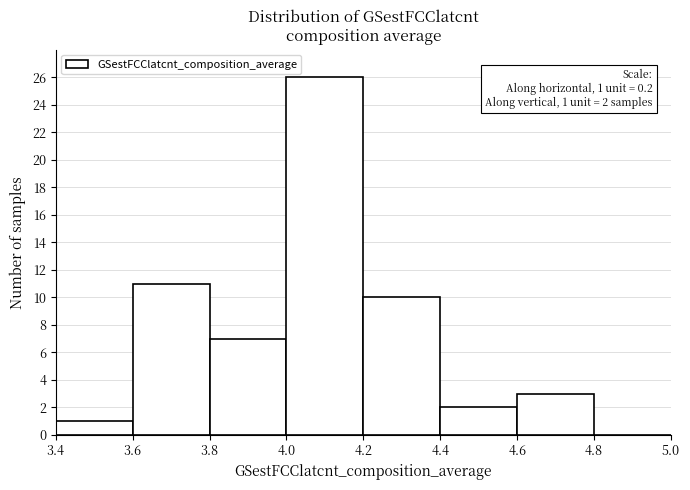

Over which range of the x-axis is the bar tallest?

4.0 to 4.2